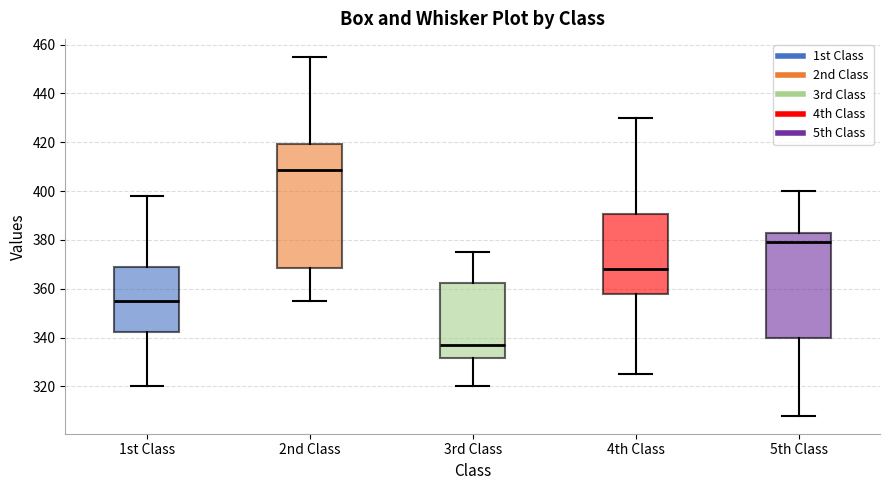

Reading left to right, read every box against the y-axis: the position of its median line, the range the box covers, and the ends of its whiskers. The values are not printed on the chart, so give them approximately, as read against the axis.

1st Class: median 356, box 342 to 370, whiskers 320 to 398
2nd Class: median 408, box 368 to 420, whiskers 356 to 456
3rd Class: median 338, box 332 to 362, whiskers 320 to 376
4th Class: median 368, box 358 to 390, whiskers 326 to 430
5th Class: median 380, box 340 to 384, whiskers 308 to 400